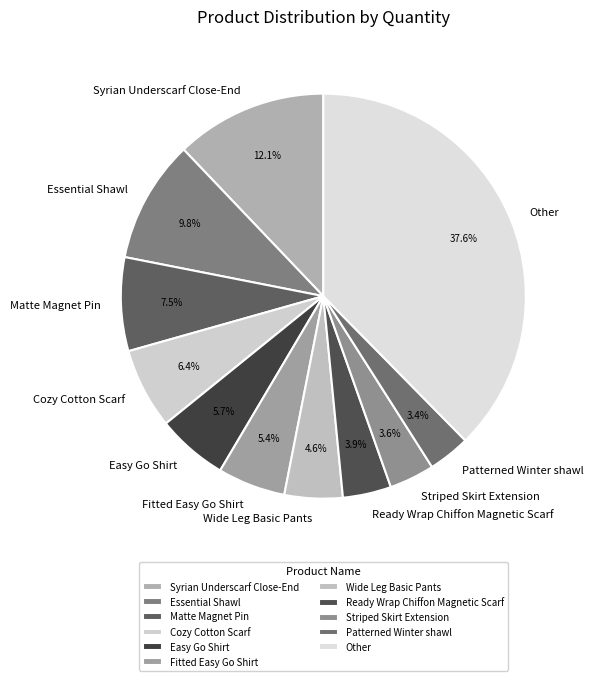

Does Patterned Winter shawl account for over 50% of the chart?

No